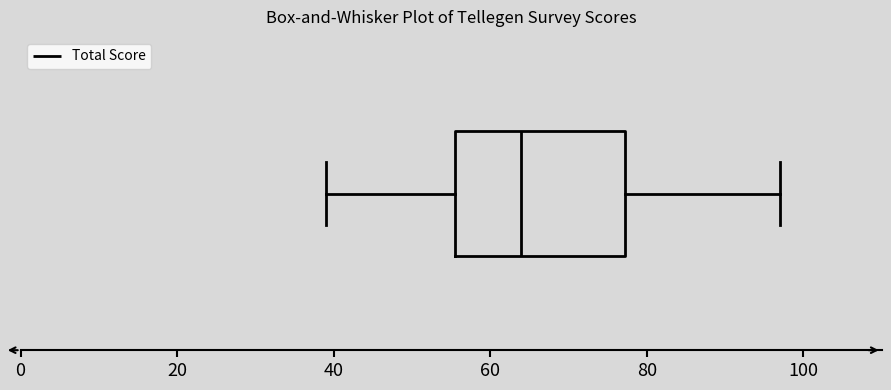

Where is the left edge of the box on the x-axis? The values are not printed on the chart, so give them approximately, as read against the axis.

56